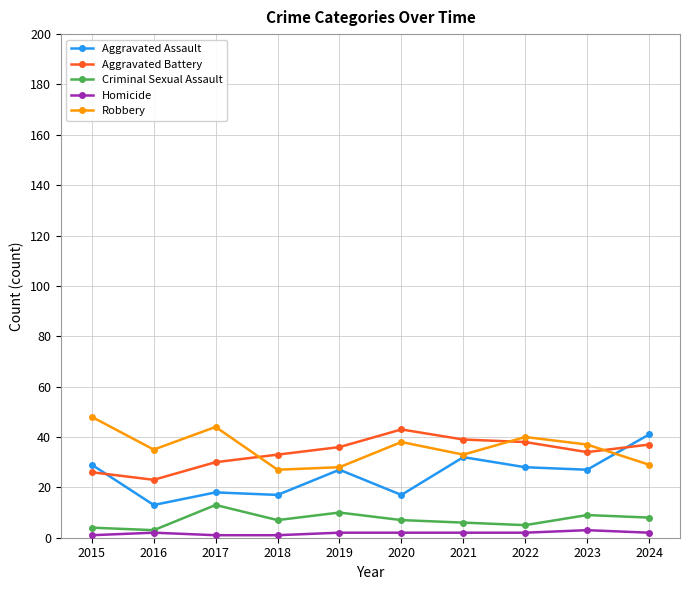

In Aggravated Battery, how many points are lower than both neighbors (excluding endpoints)?

2